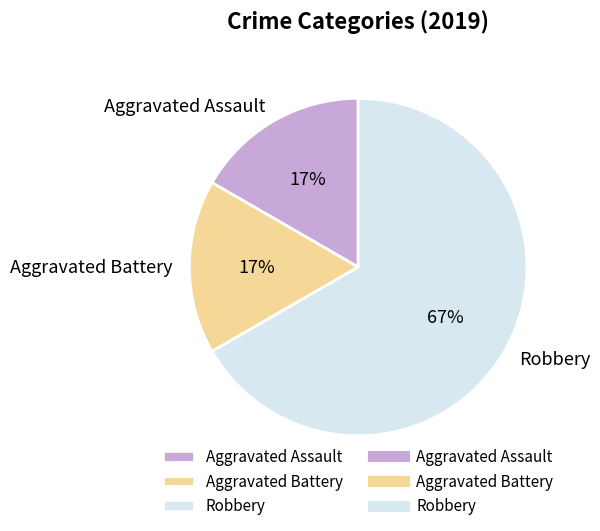

To the nearest percent, what is the difference between the largest and smallest slice percentages?

50%